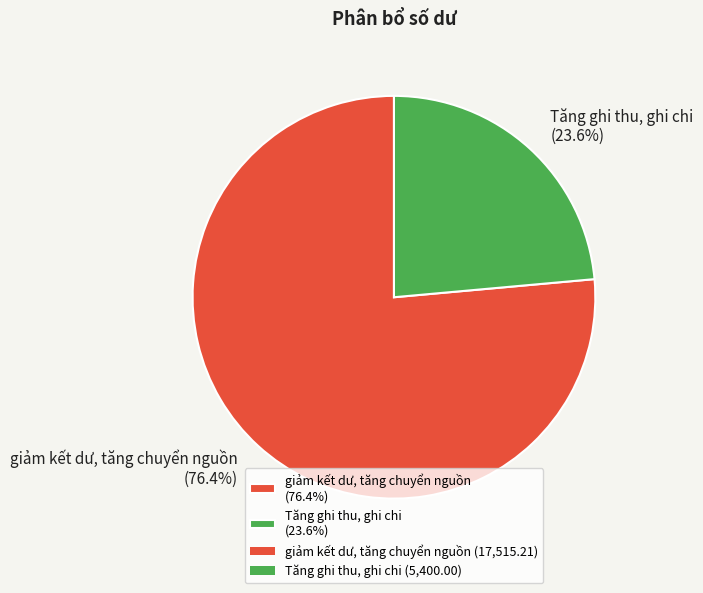

The Tăng ghi thu, ghi chi slice represents 24% of the pie. True or false?

True